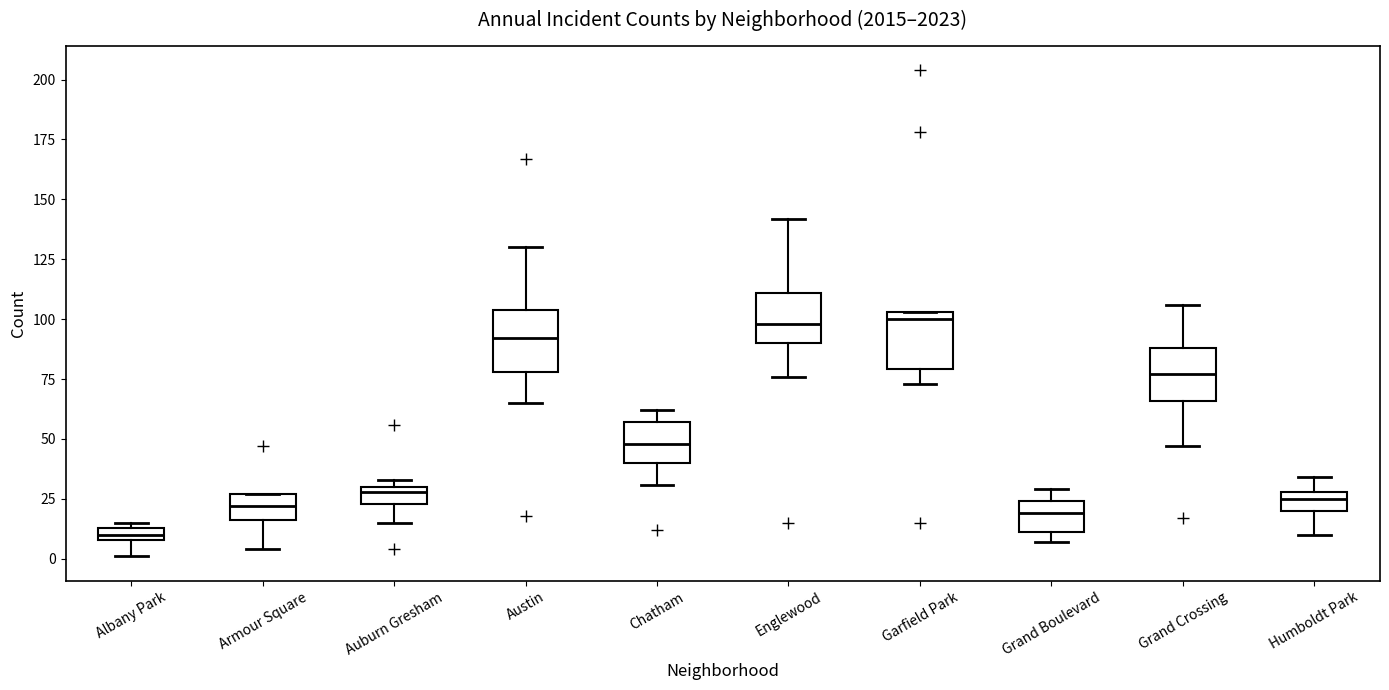

Where does the lower whisker of the box for Auburn Gresham end on the y-axis? The values are not printed on the chart, so give them approximately, as read against the axis.

15